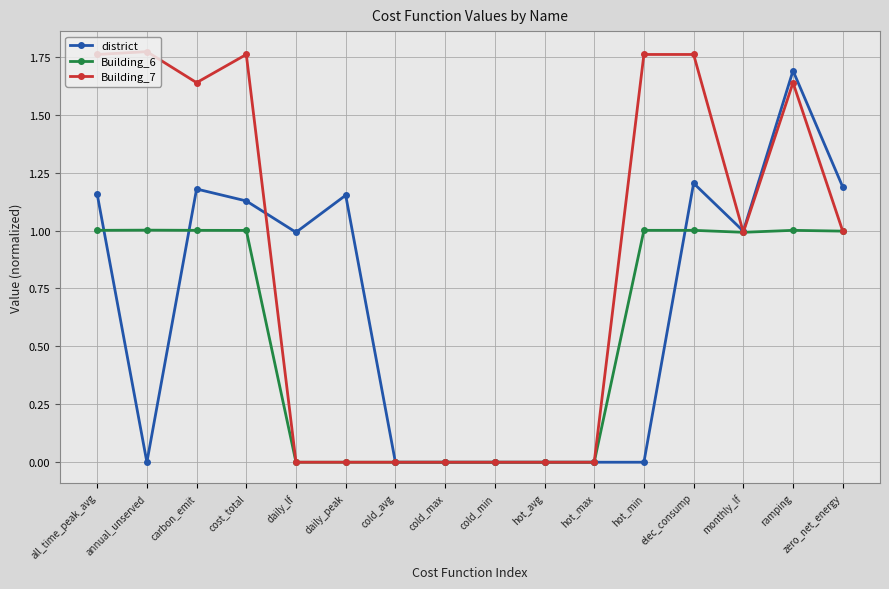

What is the label of the 12th point from the right?

daily_lf